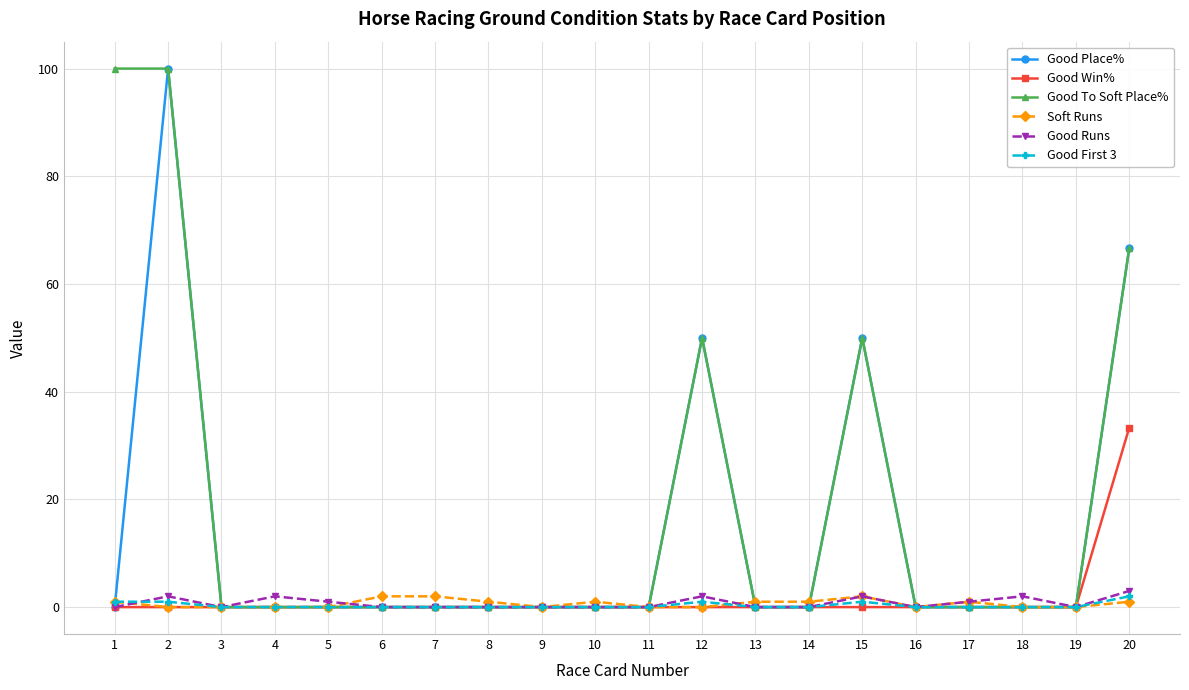

Reading right to left, list all the values displayed in this chart.

Good Place%: 66.7	0.0	0.0	0.0	0.0	50.0	0.0	0.0	50.0	0.0	0.0	0.0	0.0	0.0	0.0	0.0	0.0	0.0	100.0	0.0
Good Win%: 33.3	0.0	0.0	0.0	0.0	0.0	0.0	0.0	0.0	0.0	0.0	0.0	0.0	0.0	0.0	0.0	0.0	0.0	0.0	0.0
Good To Soft Place%: 66.7	0.0	0.0	0.0	0.0	50.0	0.0	0.0	50.0	0.0	0.0	0.0	0.0	0.0	0.0	0.0	0.0	0.0	100.0	100.0
Soft Runs: 1.0	0.0	0.0	1.0	0.0	2.0	1.0	1.0	0.0	0.0	1.0	0.0	1.0	2.0	2.0	0.0	0.0	0.0	0.0	1.0
Good Runs: 3.0	0.0	2.0	1.0	0.0	2.0	0.0	0.0	2.0	0.0	0.0	0.0	0.0	0.0	0.0	1.0	2.0	0.0	2.0	0.0
Good First 3: 2.0	0.0	0.0	0.0	0.0	1.0	0.0	0.0	1.0	0.0	0.0	0.0	0.0	0.0	0.0	0.0	0.0	0.0	1.0	1.0